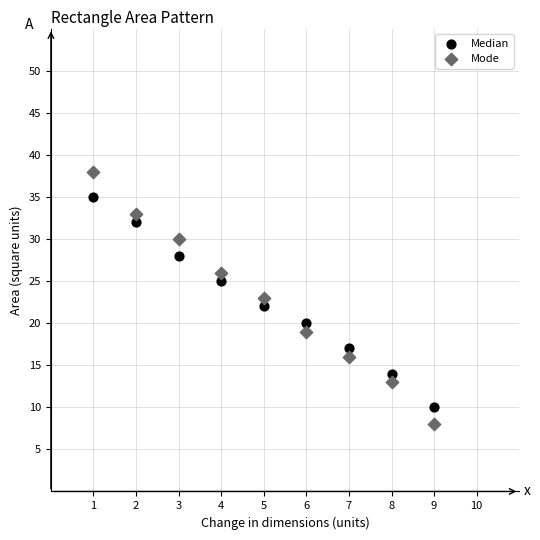

Which series contains the lowest Y value?

Mode